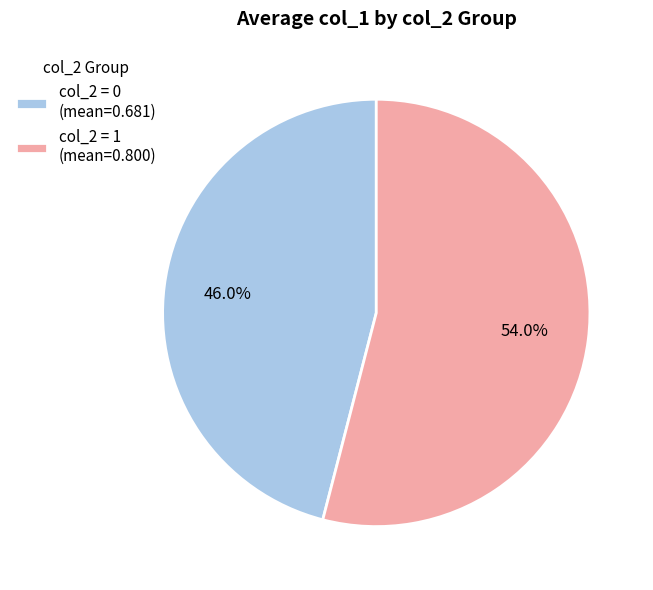

Count the number of slices in the pie.

2